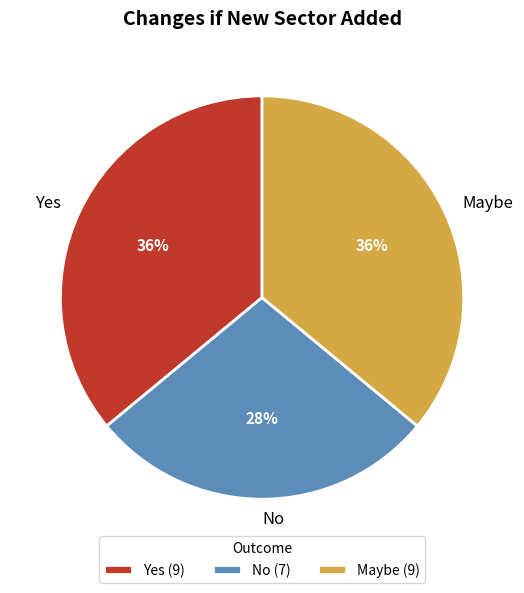

To the nearest percent, what is the average slice percentage?

33%